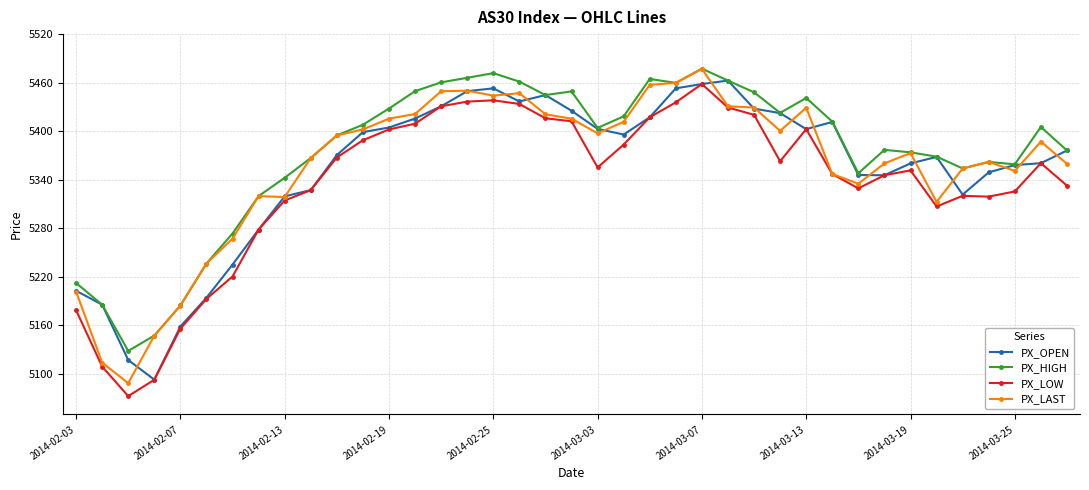

What is the maximum value shown in the chart?

5477.3